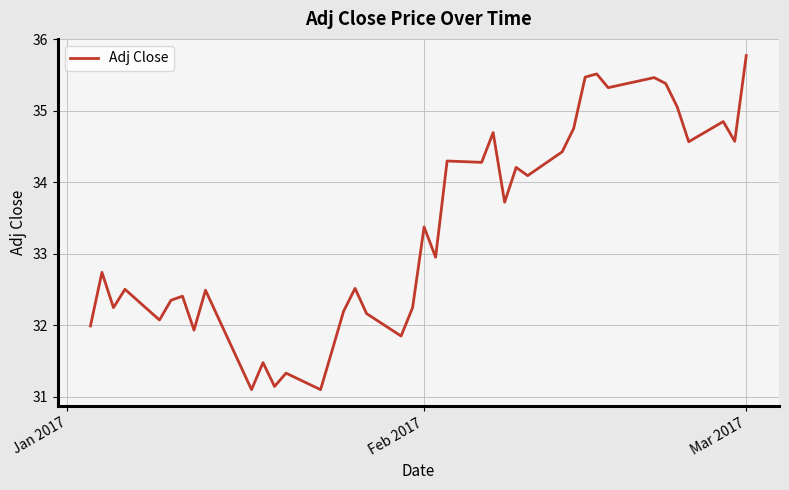

What is the smallest value displayed?

31.1